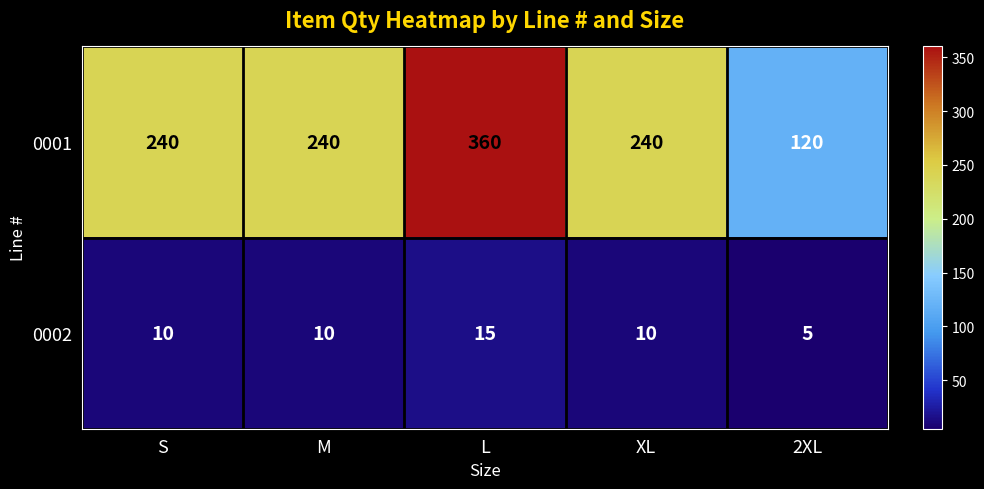

At how many categories does at least one series exceed 156?

4